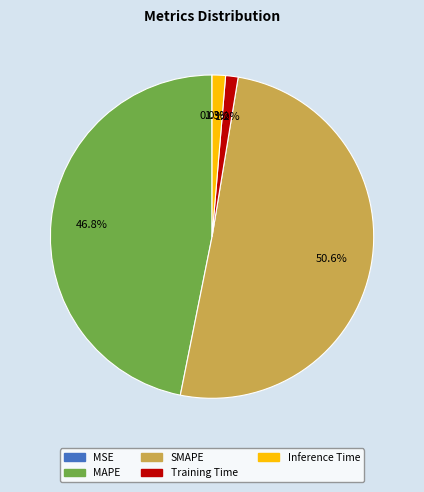

Which slice is the largest?

SMAPE